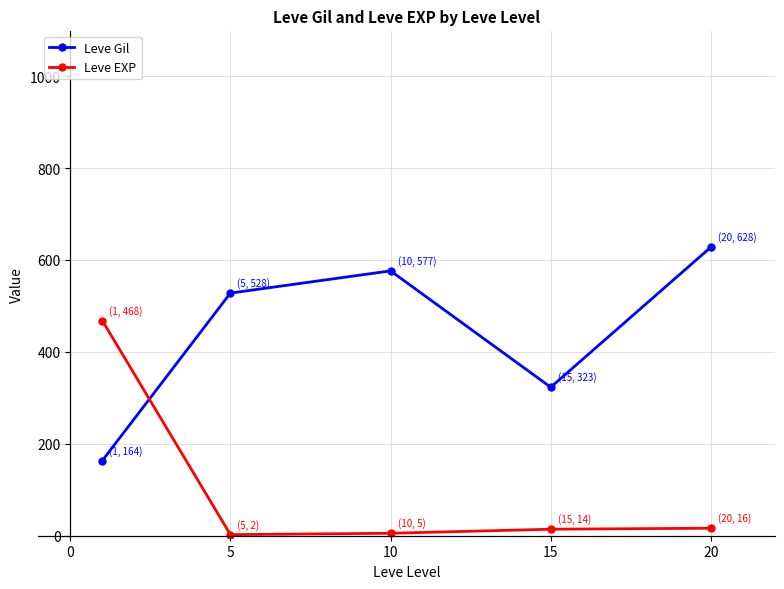

What is the value of the Leve EXP point at the 1st from the left?

468.5